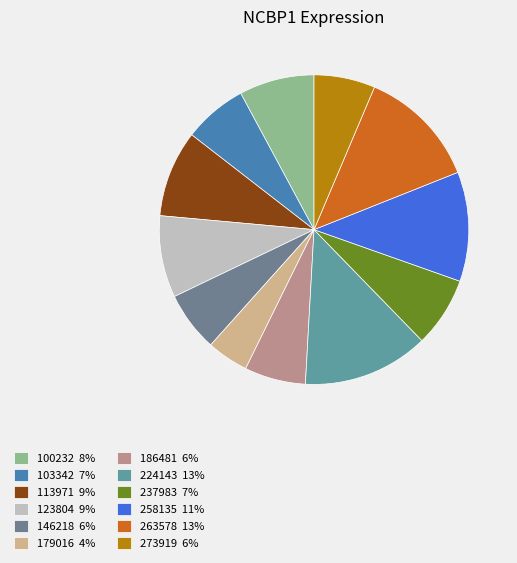

Does any single category account for the majority?

No